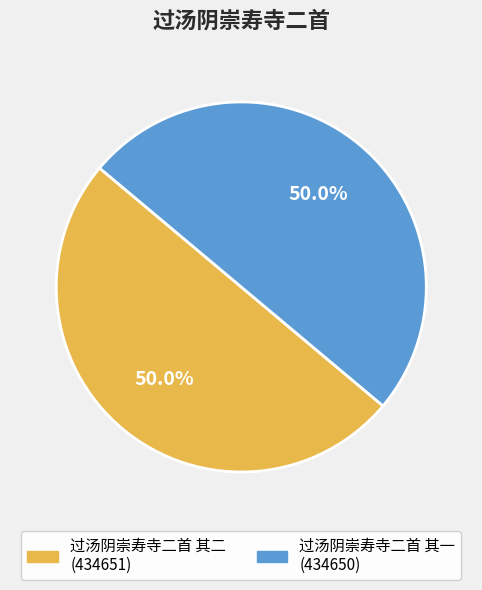

Count the number of slices in the pie.

2